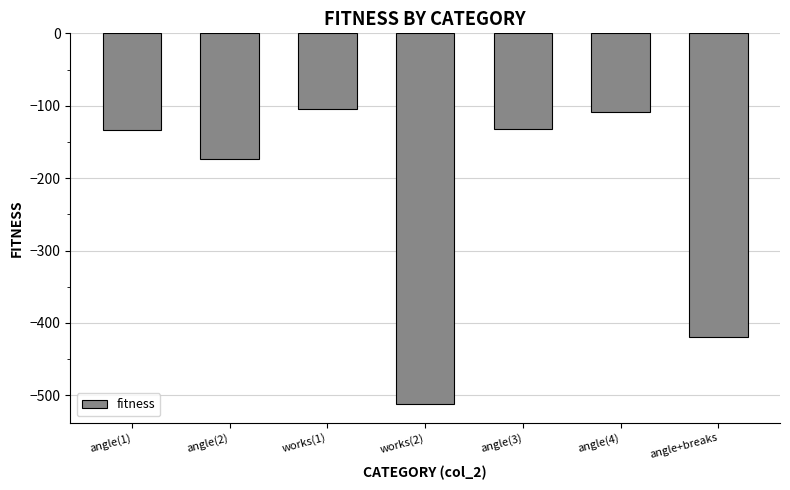

Between works(2) and angle(1), which is larger?

angle(1)